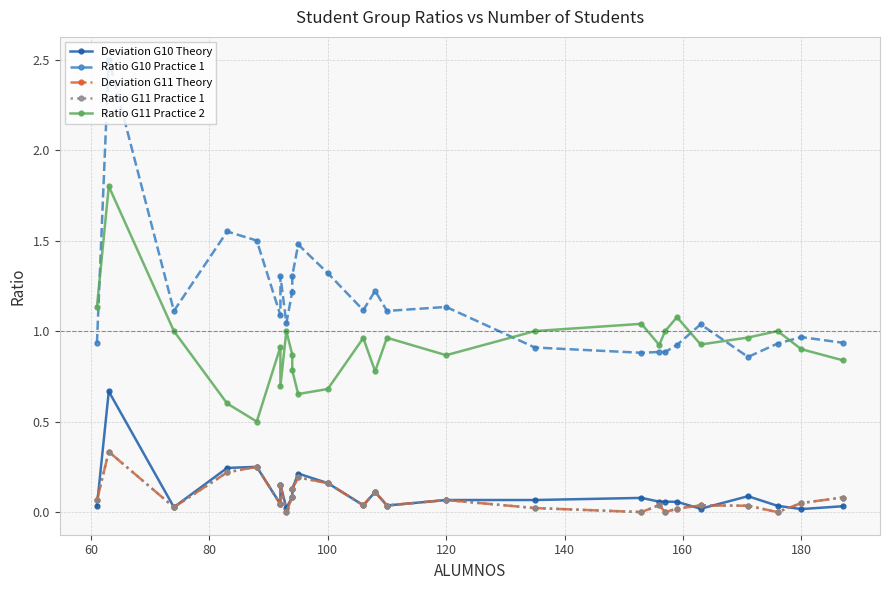

What is the sum of all Ratio G10 Practice 1 values?

30.1